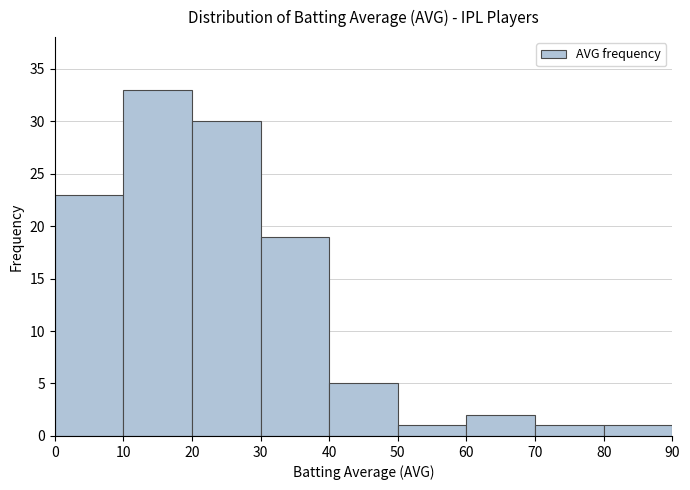

Reading left to right, transcribe this chart: for each bar, give the range it covers on the x-axis and its height. The values are not printed on the chart, so give them approximately, as read against the axis.

0 to 10: 23
10 to 20: 33
20 to 30: 30
30 to 40: 19
40 to 50: 5
50 to 60: 1
60 to 70: 2
70 to 80: 1
80 to 90: 1